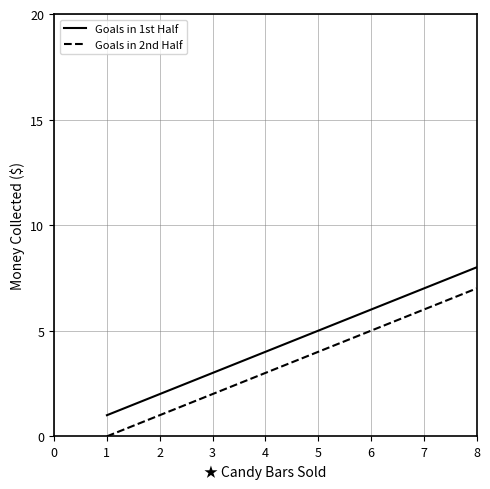

True or false: Goals in 1st Half has more than 0 points higher than both neighbors.

False